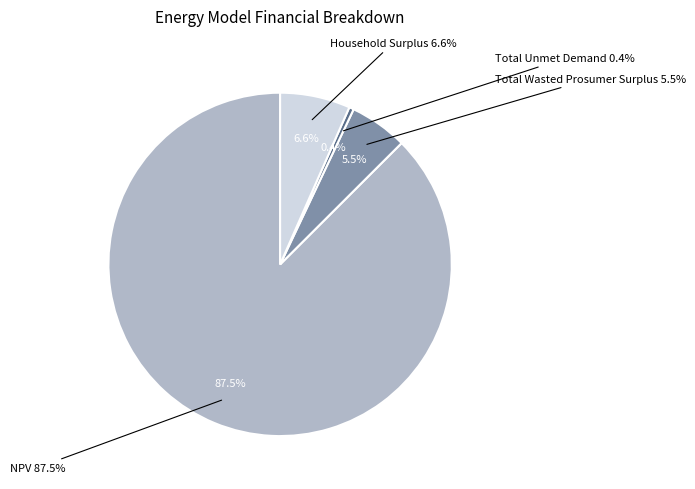

To the nearest percent, what is the difference between the Household Surplus and Total Wasted Prosumer Surplus slice percentages?

1%